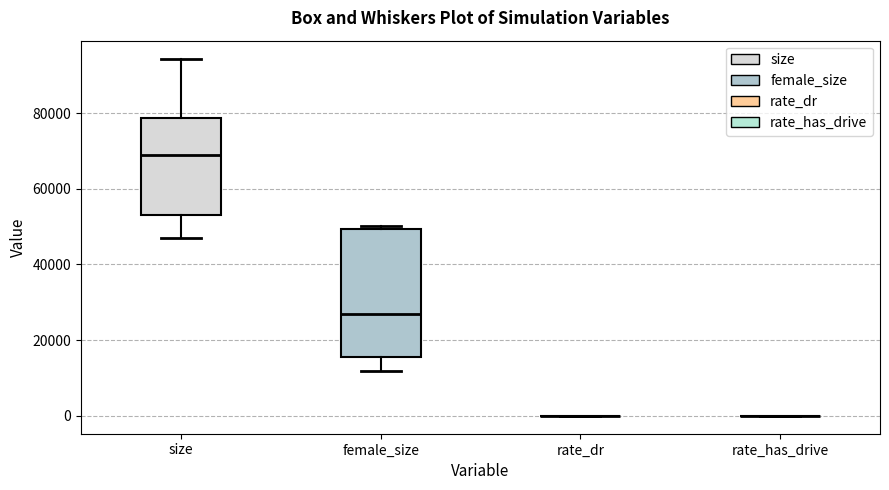

Which box is the tallest, from its lower edge to its upper edge?

female_size